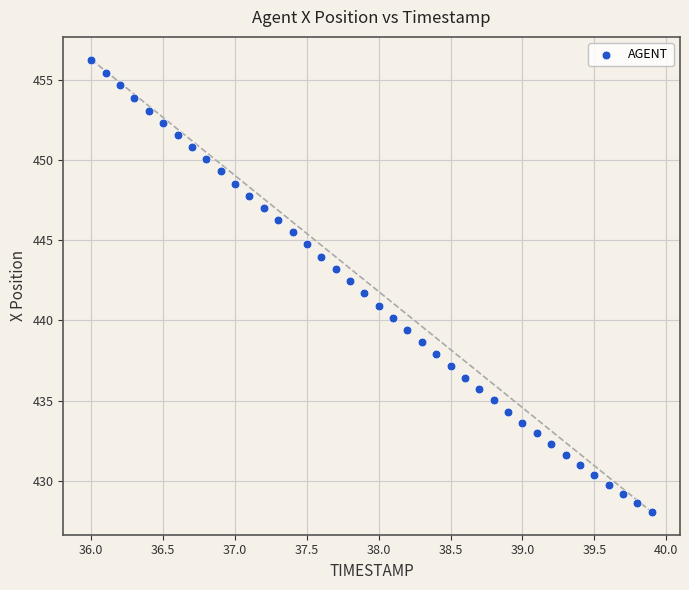

What is the range of Y values (max minus min)?

28.2